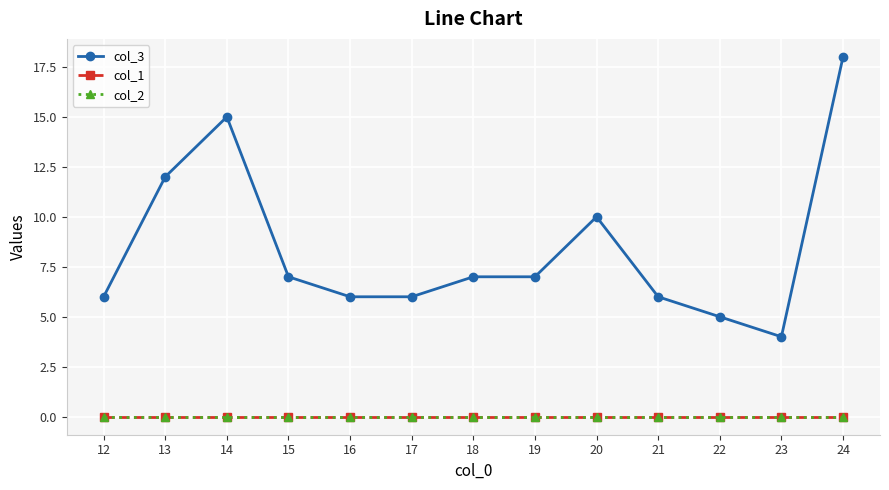

True or false: col_3 has more than 1 interior local peaks.

True